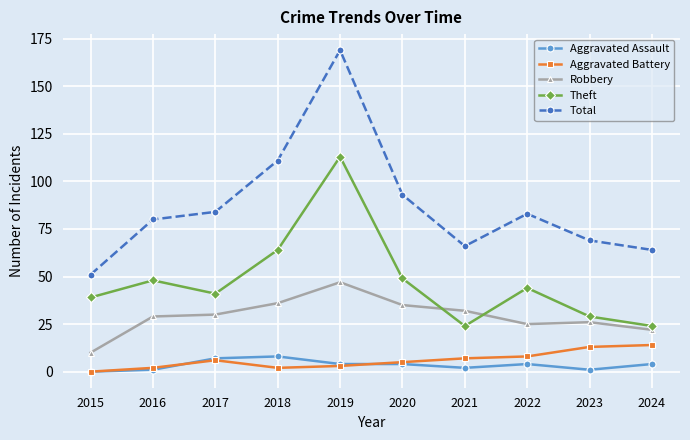

At which category is the sum across all series the highest?

2019